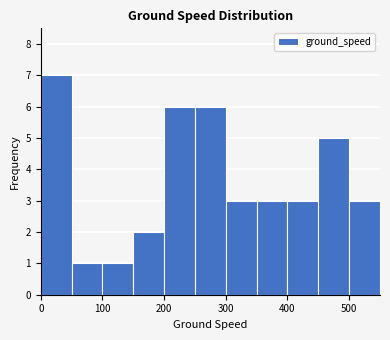

Which range on the x-axis has the tallest bar?

0 to 50